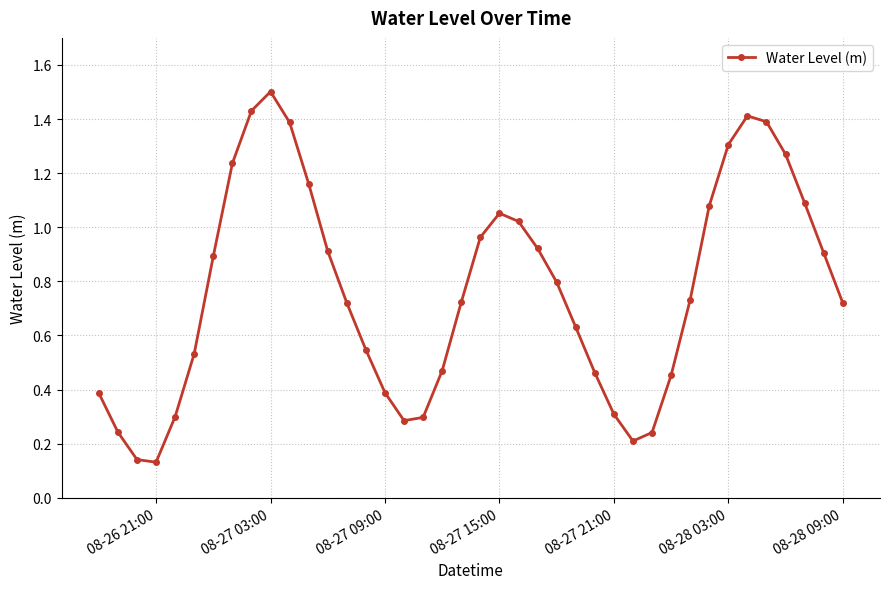

How many interior local valleys (lower than both neighbors) does the data have?

3